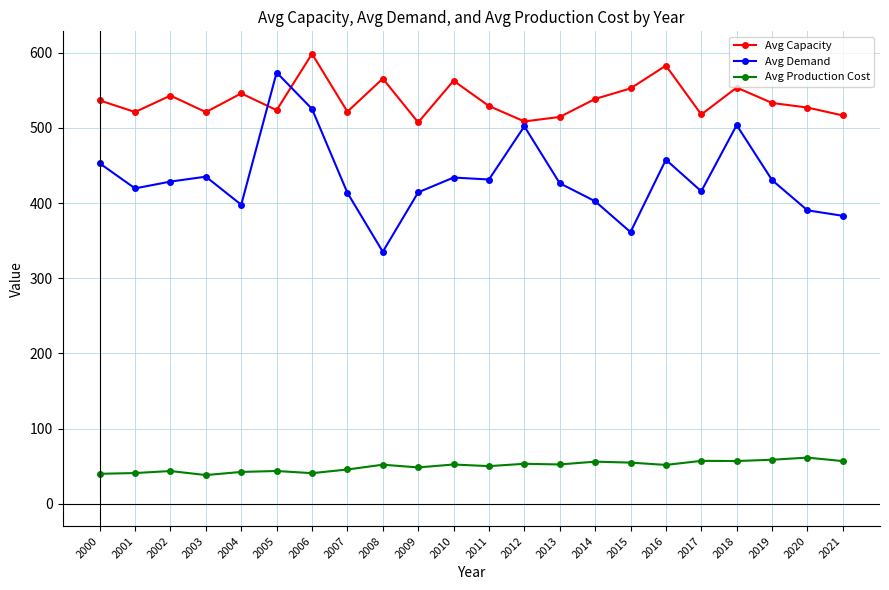

What is the difference between the Avg Production Cost values at 2006 and 2004?

1.6